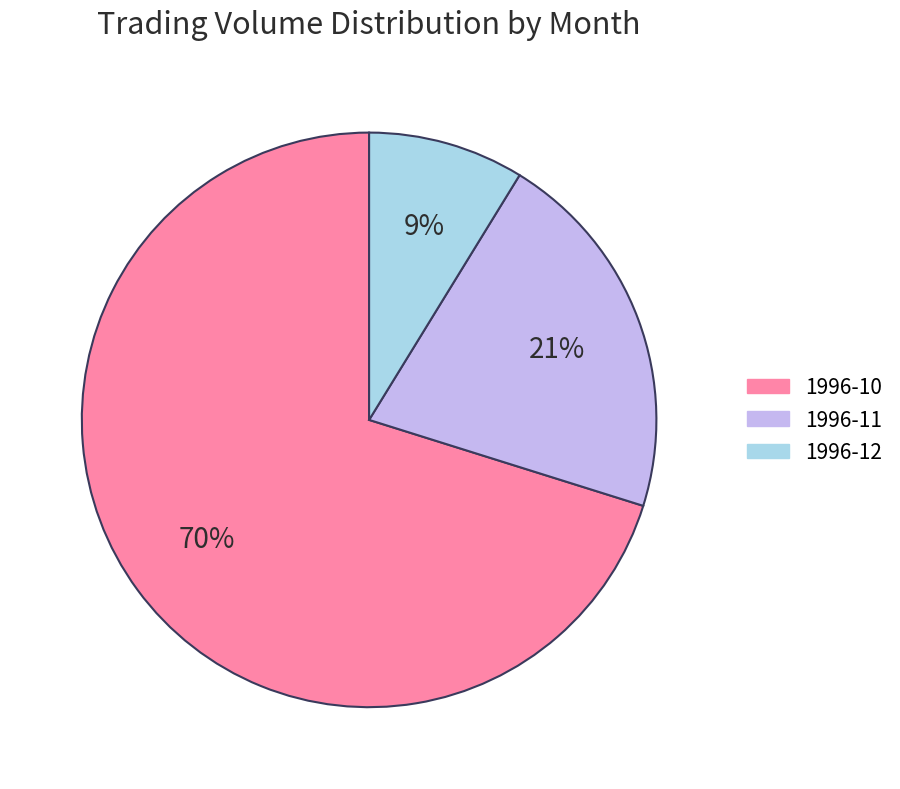

Do 1996-12 and 1996-11 together represent more than half of the pie?

No